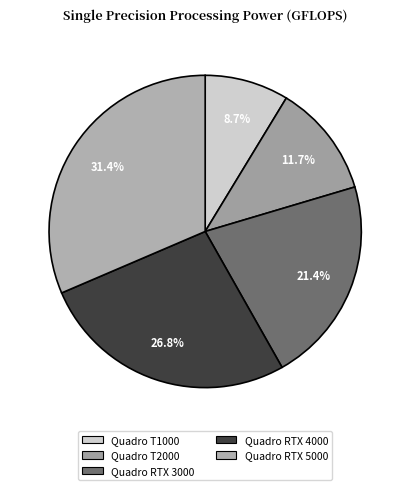

Does Quadro RTX 5000 account for over 50% of the chart?

No